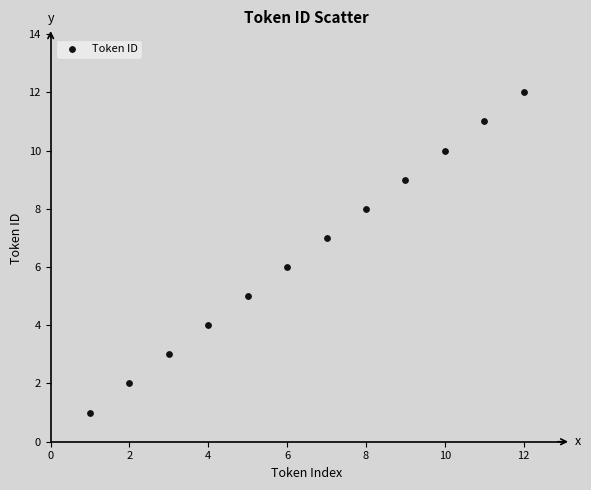

What is the range of Y values (max minus min)?

11